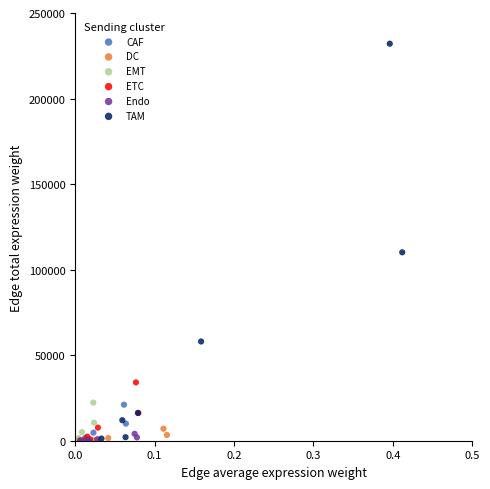

Which series has the widest spread of Y values?

TAM